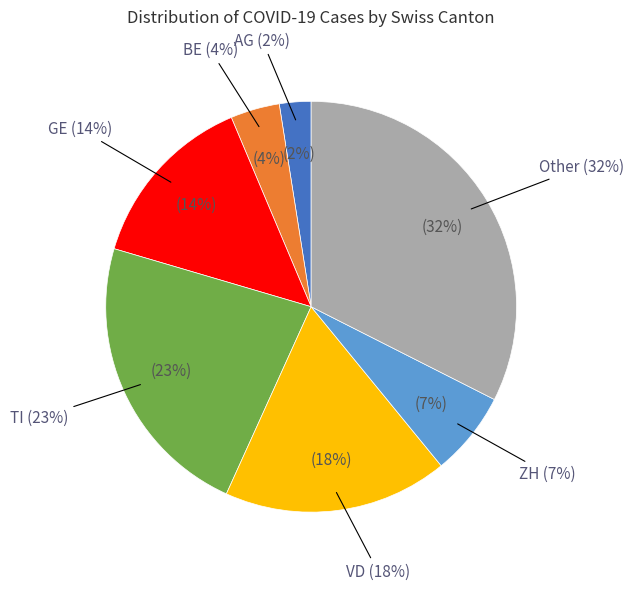

What percentage is the AG slice, to the nearest percent?

2%